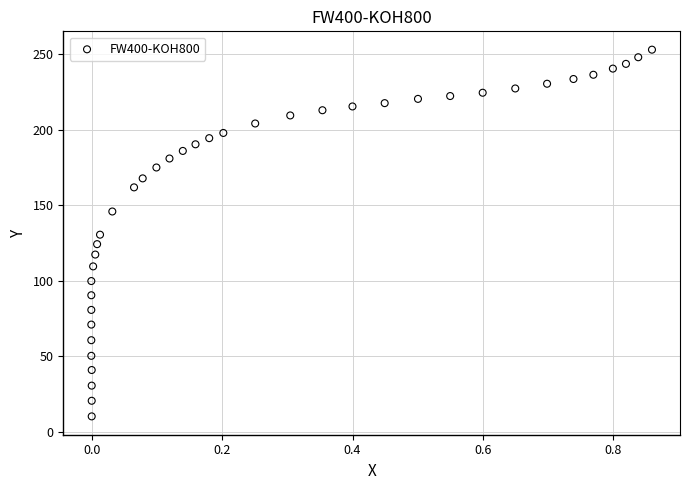

What is the range of X values (max minus min)?

0.9